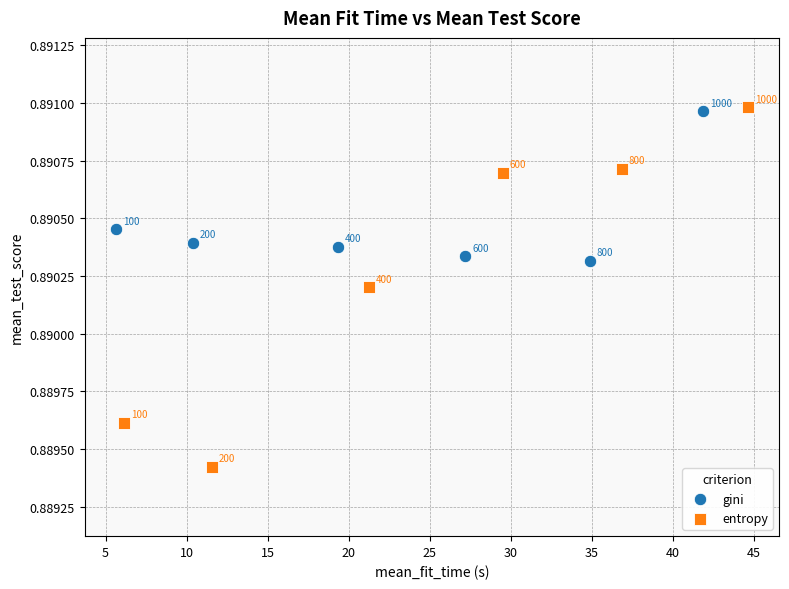

Which series reaches the minimum Y coordinate?

entropy